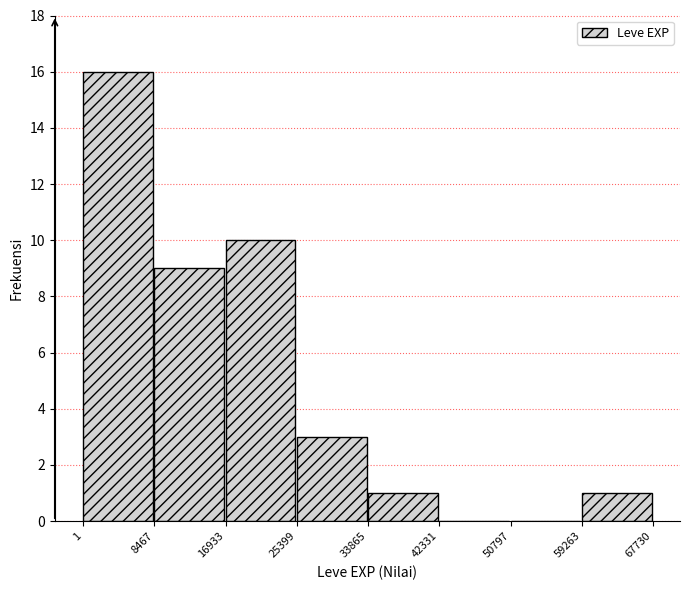

Reading left to right, list every bar in this chart as the range it spans on the x-axis followed by its height. The values are not printed on the chart, so give them approximately, as read against the axis.

1 to 8467: 16
8467 to 16933: 9
16933 to 25399: 10
25399 to 33865: 3
33865 to 42331: 1
42331 to 50797: 0
50797 to 59263: 0
59263 to 67730: 1